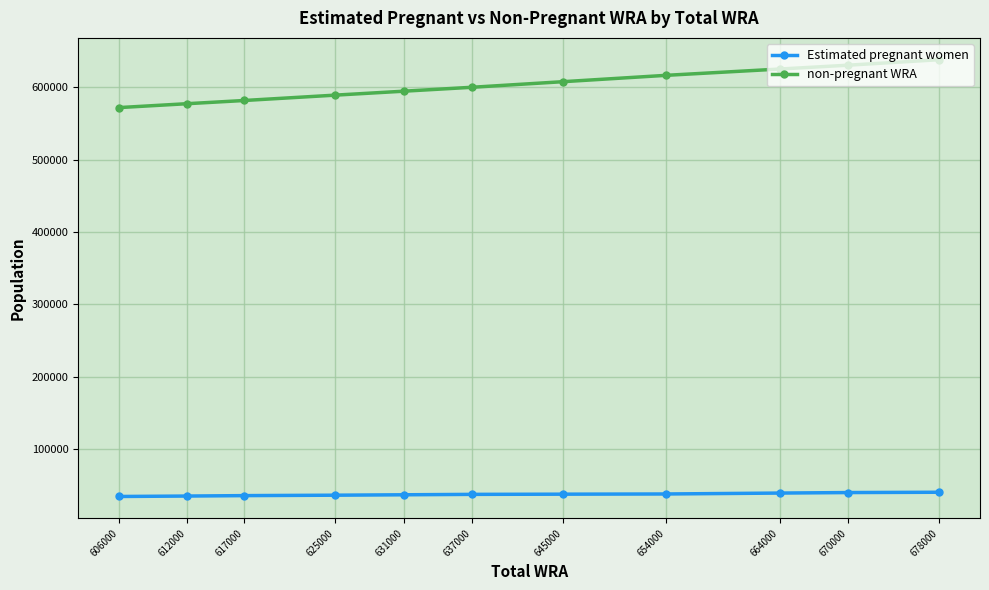

Rank the series by their average value, from lowest to highest.

Estimated pregnant women, non-pregnant WRA